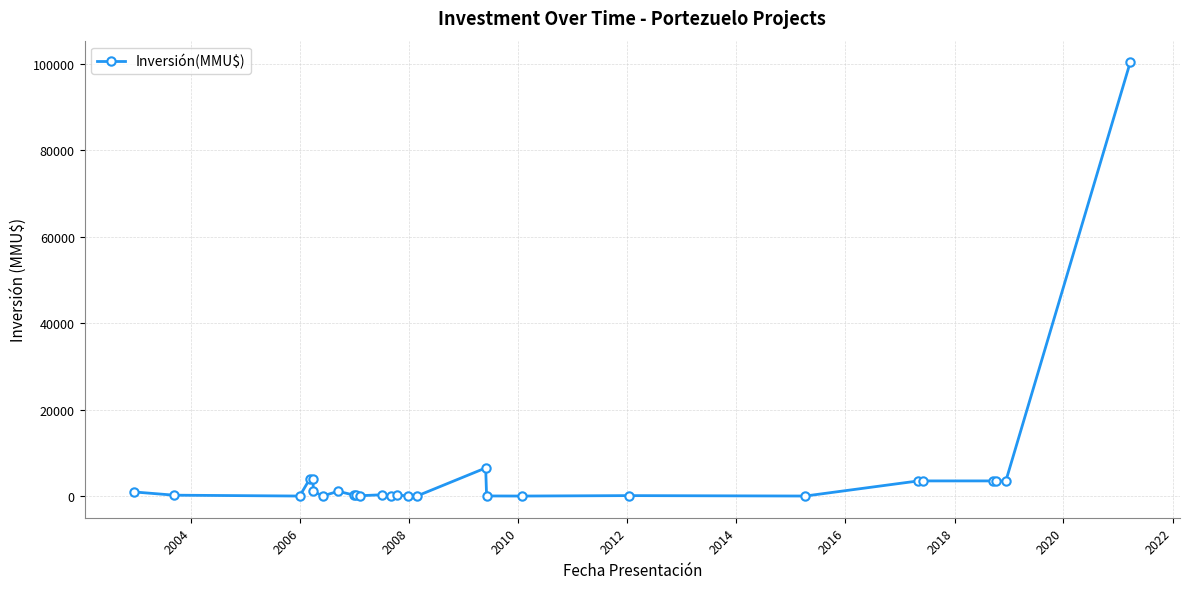

What is the greatest value displayed?

100320